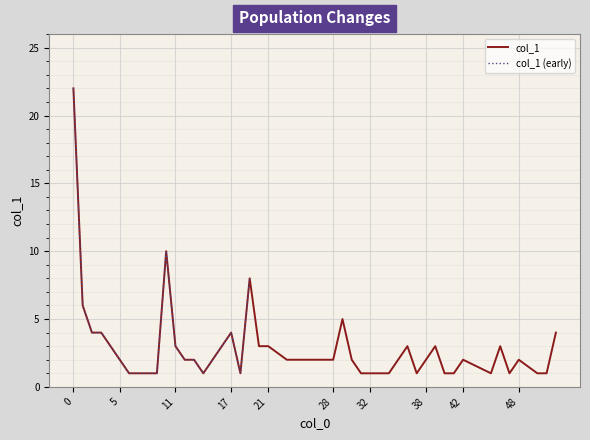

How many distinct data groups are displayed?

1